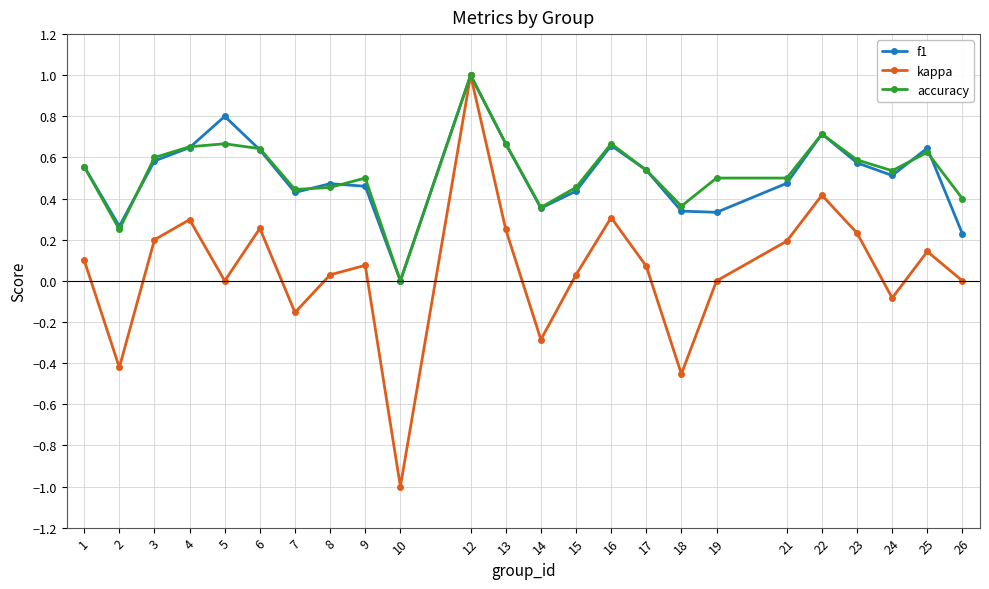

At which label is f1 closest to 0?

10